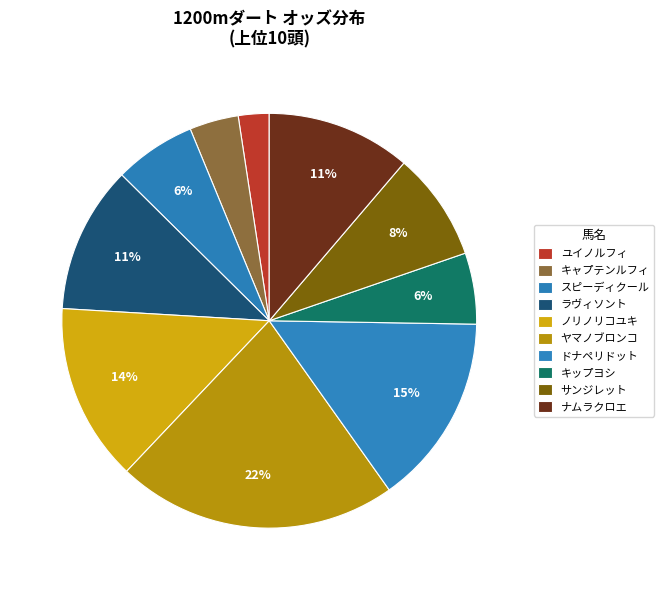

How many segments does this pie chart have?

10